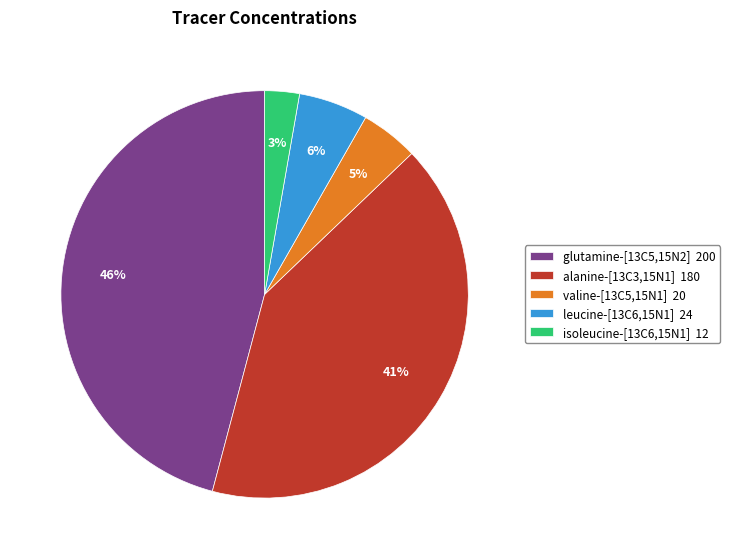

How many slices are in this pie chart?

5